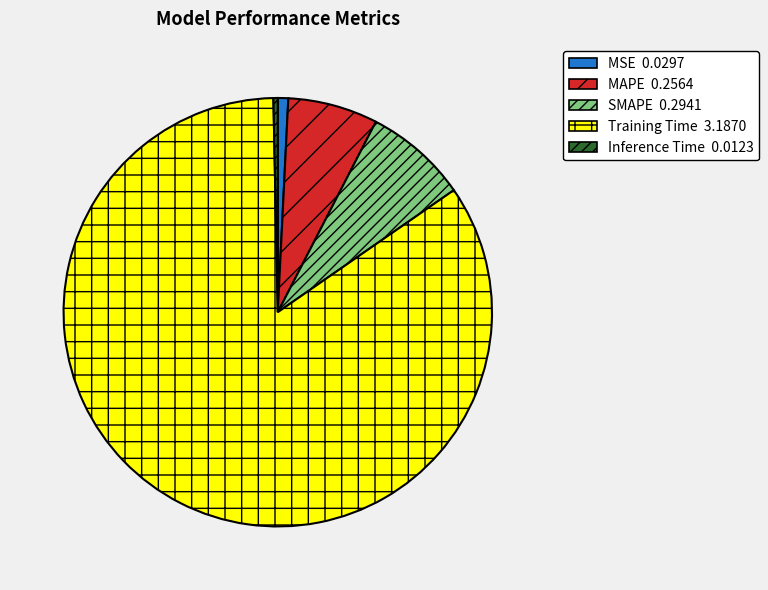

The MAPE slice represents 7% of the pie. True or false?

True